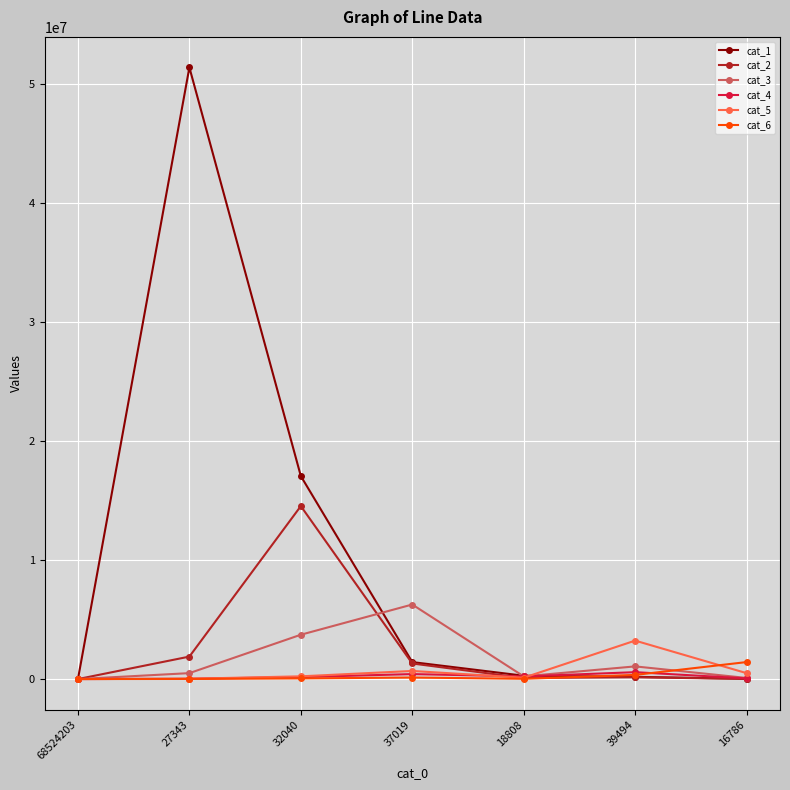

At which category is the sum across all series the highest?

27343